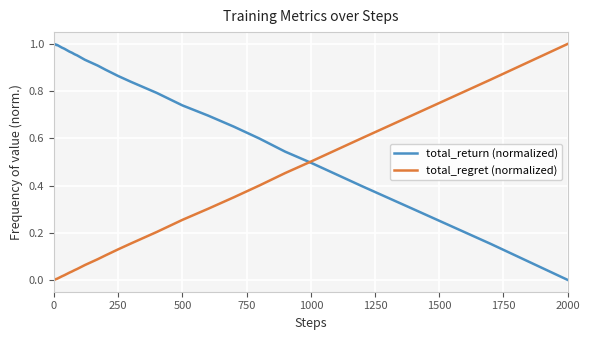

Which series has the largest total across all categories?

total_return (normalized)